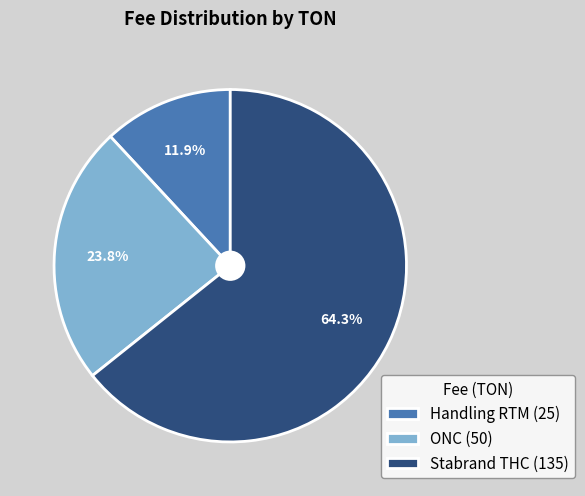

Which category has the biggest portion of the pie?

Stabrand THC